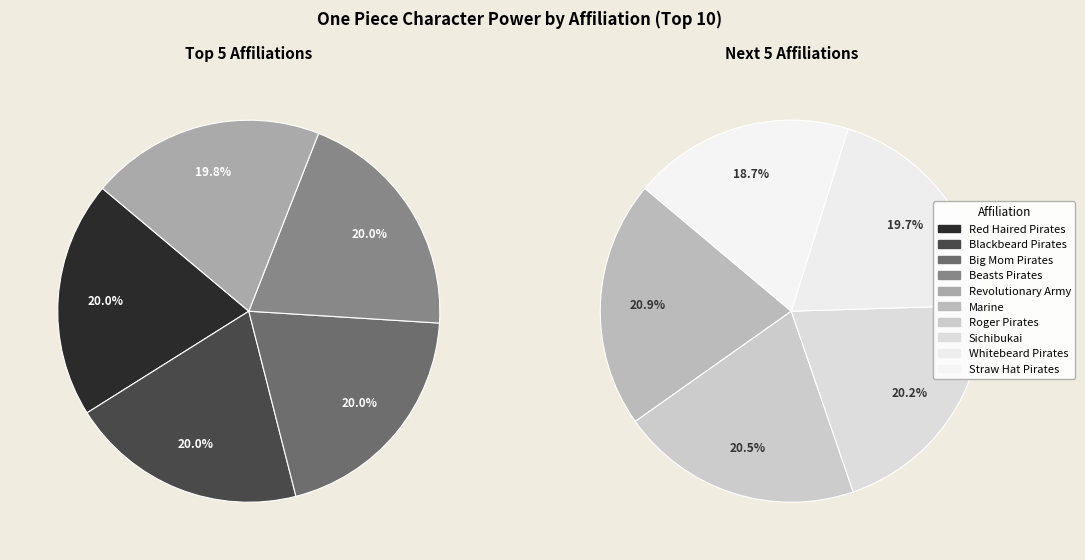

Count the number of slices in the pie.

10